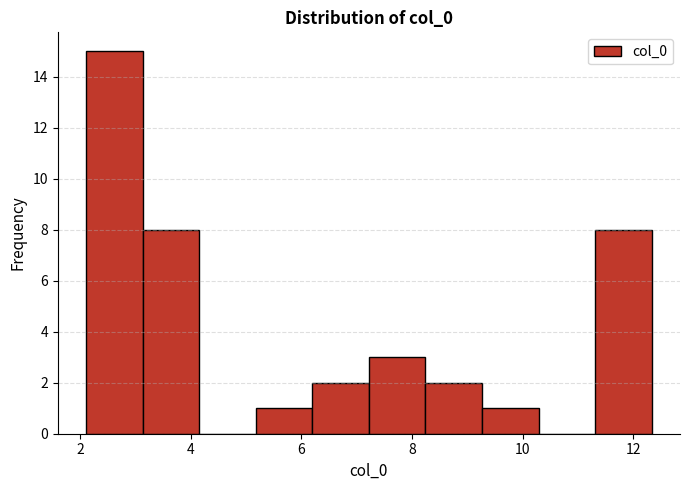

What is the height of the bar covering 7.2 to 8.2 on the x-axis? Neither the bar edges nor the heights are printed on the chart, so give them approximately, as read against the axes.

3